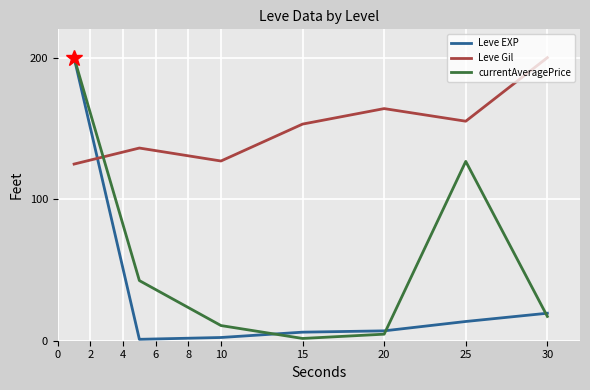

After their last crossing, which series has the higher values: Leve EXP or Leve Gil?

Leve Gil